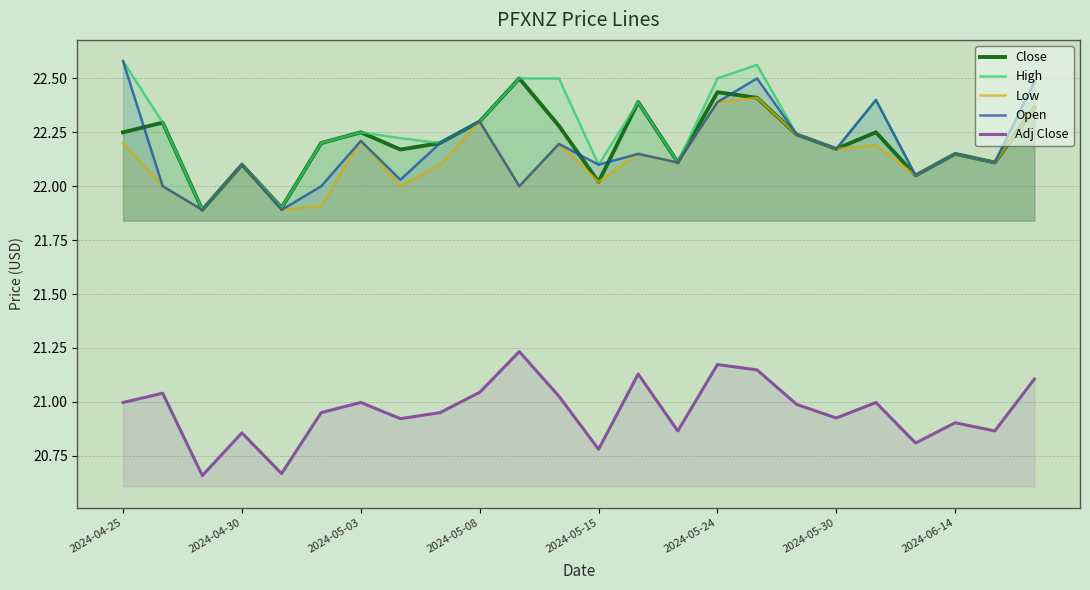

Is it true that Adj Close equals 21.0 at 2024-04-25?

True